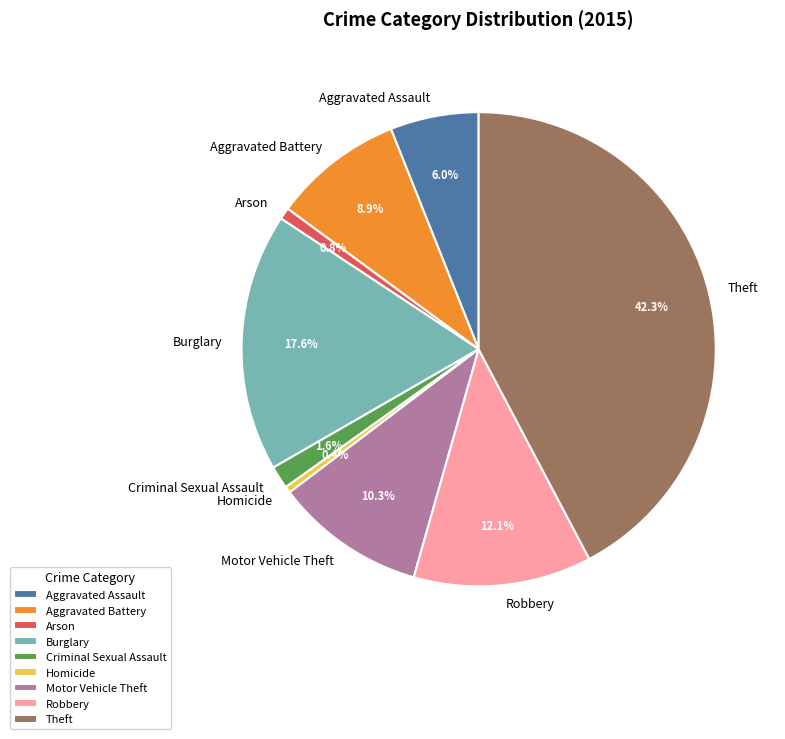

To the nearest percent, what is the combined percentage of Motor Vehicle Theft and Criminal Sexual Assault?

12%